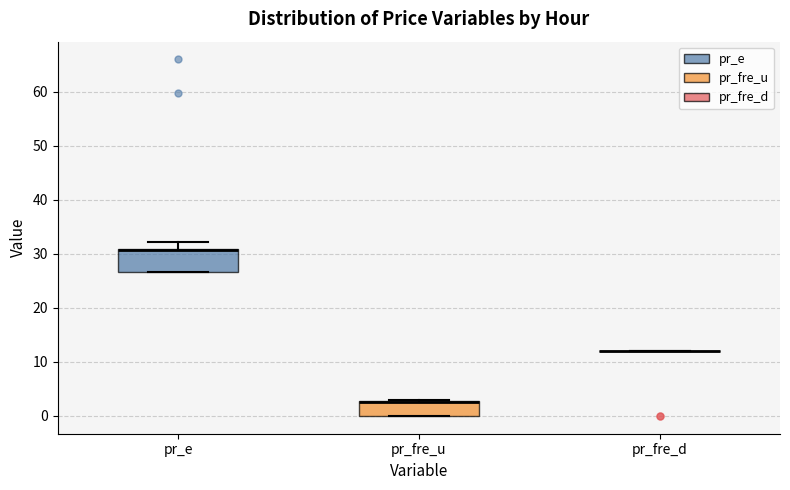

Reading left to right, read every box against the y-axis: the position of its median line, the range the box covers, and the ends of its whiskers. The values are not printed on the chart, so give them approximately, as read against the axis.

pr_e: median 31 (just below the box's upper edge), box 27 to 31, whiskers 27 to 32
pr_fre_u: median 3 (drawn on the box's upper edge), box 0 to 3, whiskers 0 to 3
pr_fre_d: box collapsed to a line at 12, whiskers 12 to 12